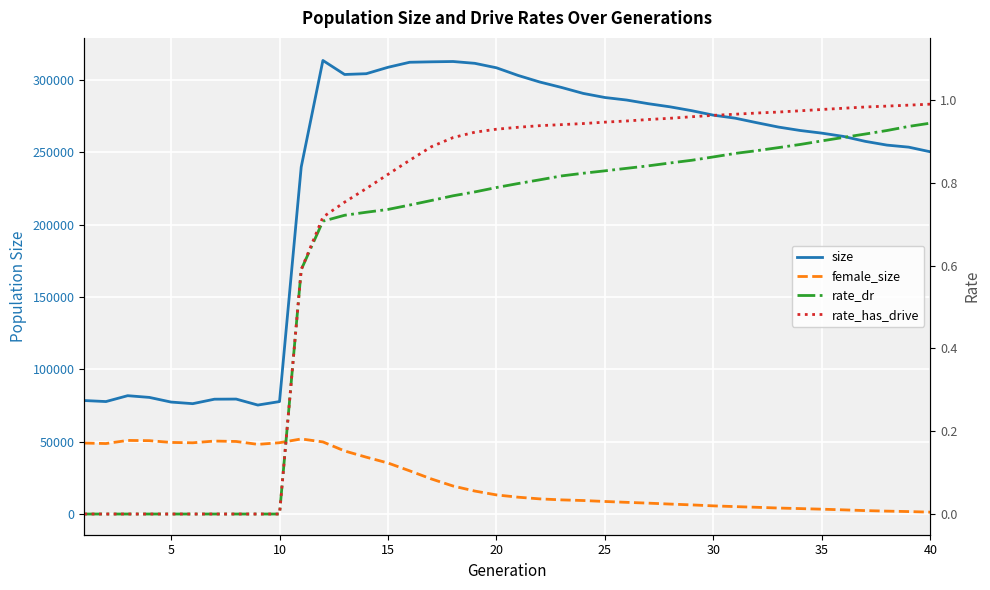

In female_size, how many points are lower than both neighbors (excluding endpoints)?

3